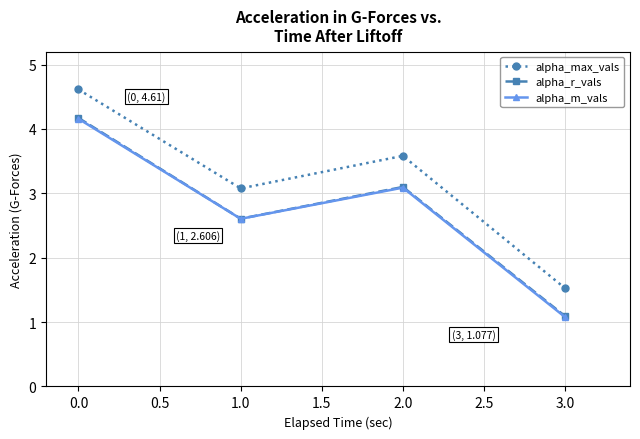

At how many categories does at least one series exceed 3?

3